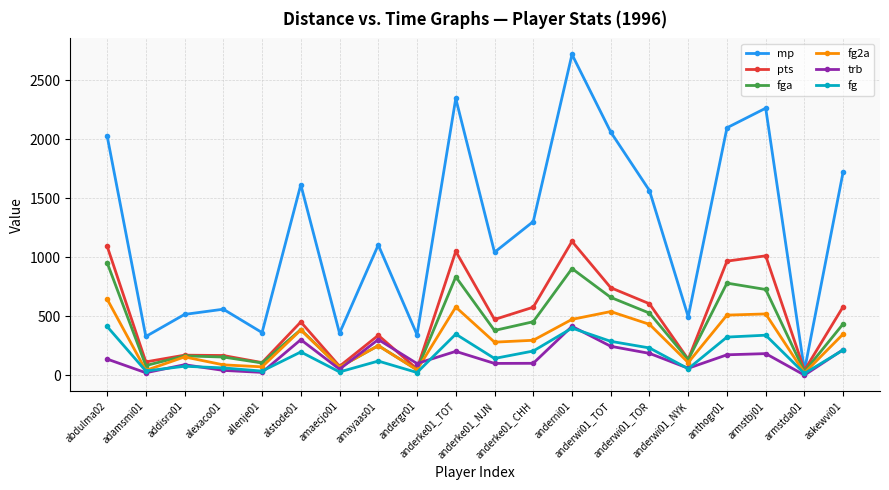

How many lines are shown in the chart?

6